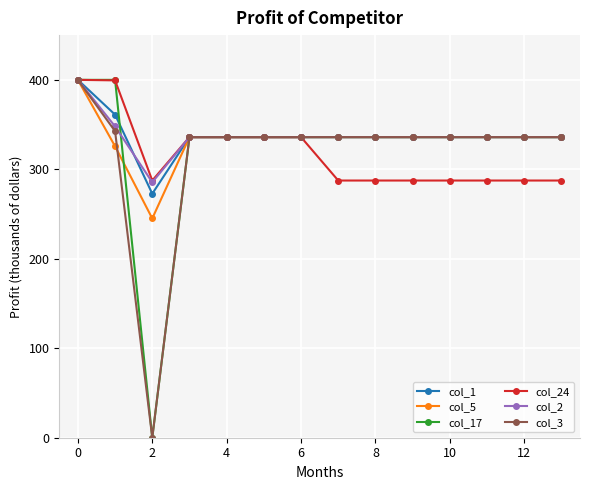

What is the value of the col_2 point at the 7th from the left?

336.0